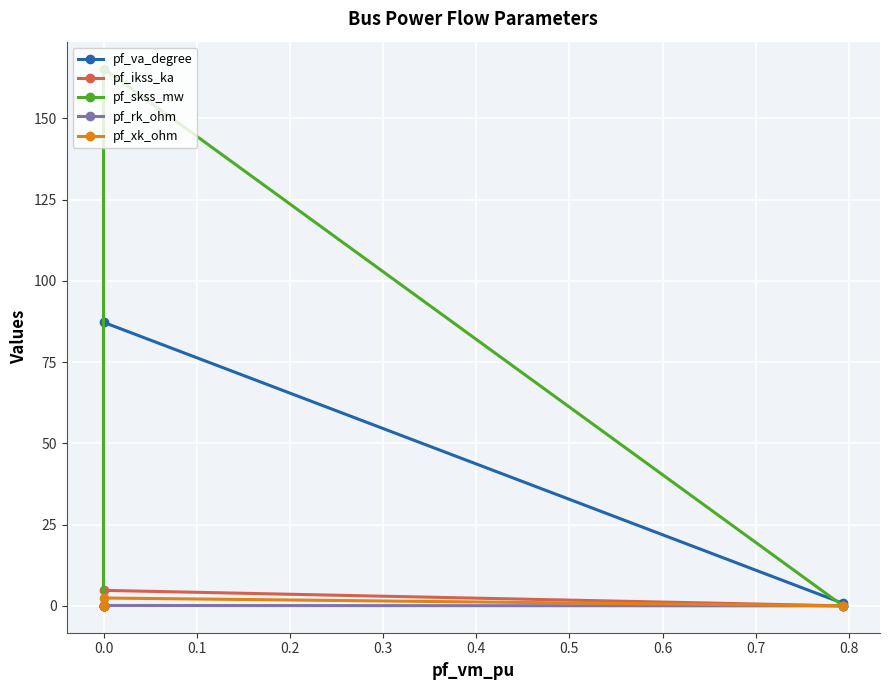

In pf_xk_ohm, how many points are higher than both neighbors (excluding endpoints)?

1